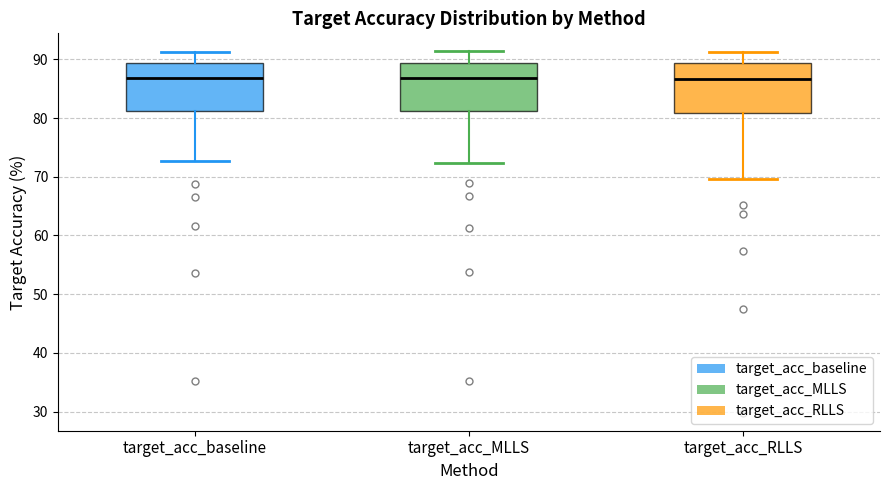

Reading left to right, transcribe this box plot: for each box, give where its median line is, the range the box spans, and where its two whiskers end, as read against the y-axis. The values are not printed on the chart, so give them approximately, as read against the axis.

target_acc_baseline: median 87, box 81 to 89, whiskers 73 to 91
target_acc_MLLS: median 87, box 81 to 89, whiskers 72 to 91
target_acc_RLLS: median 87, box 81 to 89, whiskers 70 to 91